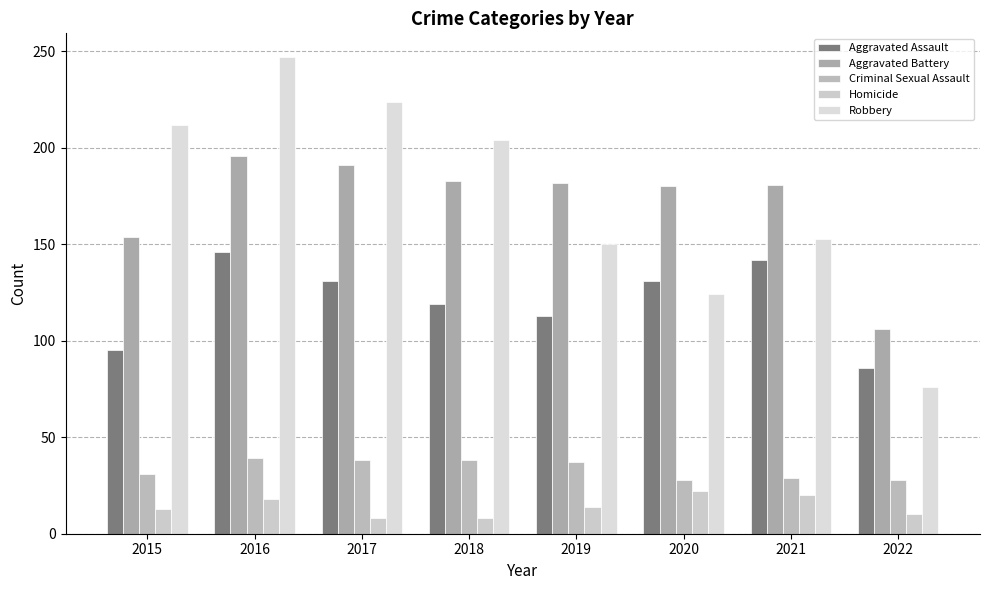

How many groups of bars are there?

8